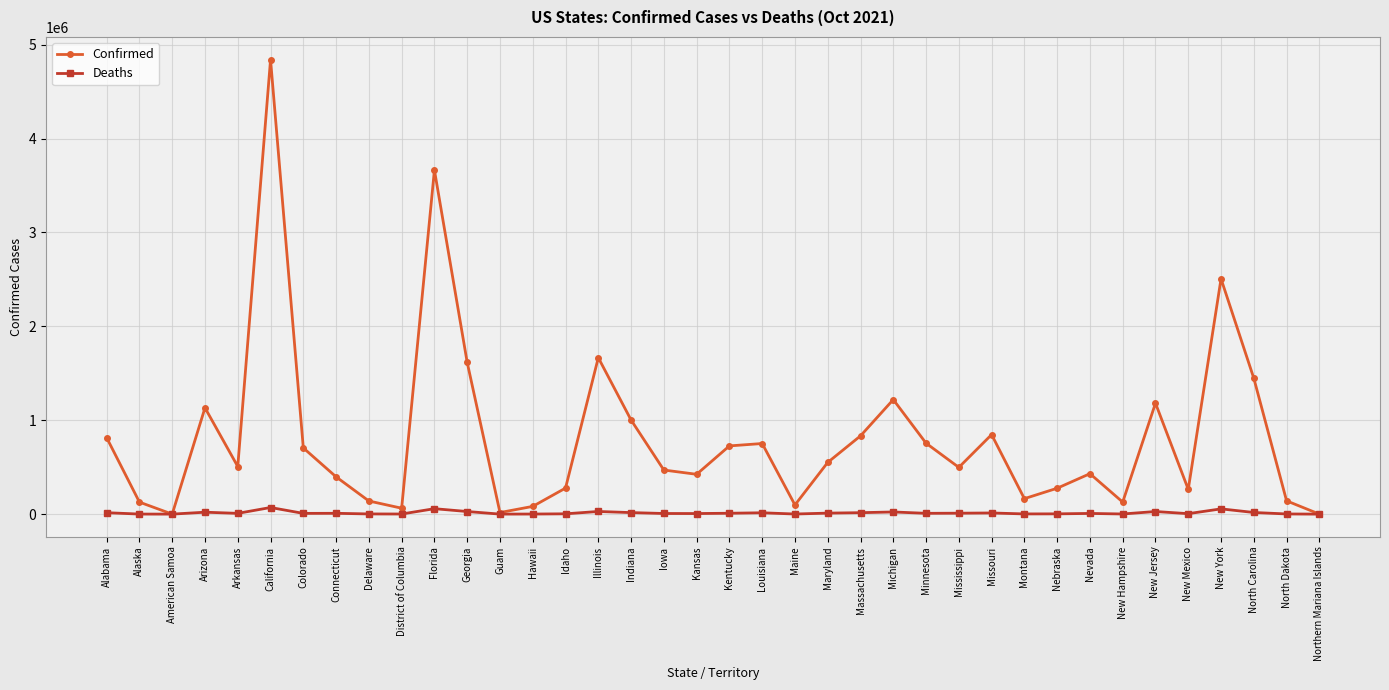

What is the label of the 25th point from the left?

Michigan